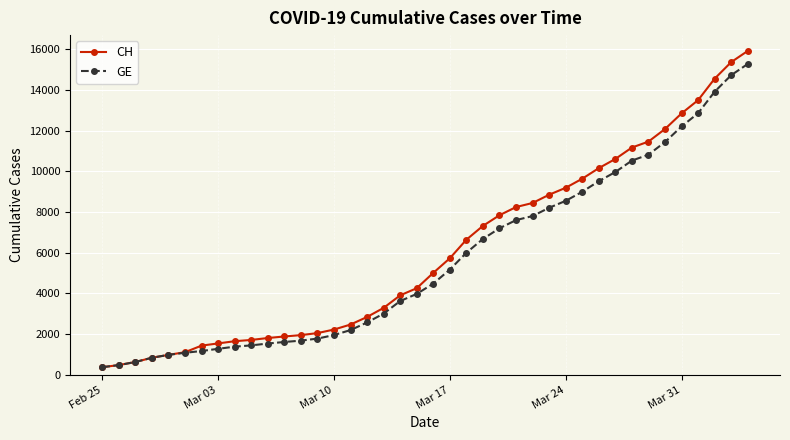

At how many categories does at least one series exceed 14226?

3